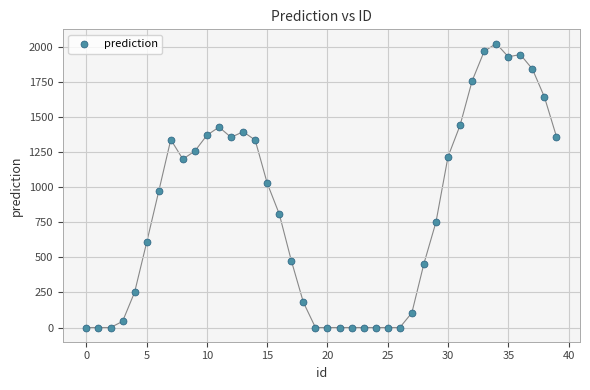

How many data points are displayed?

40